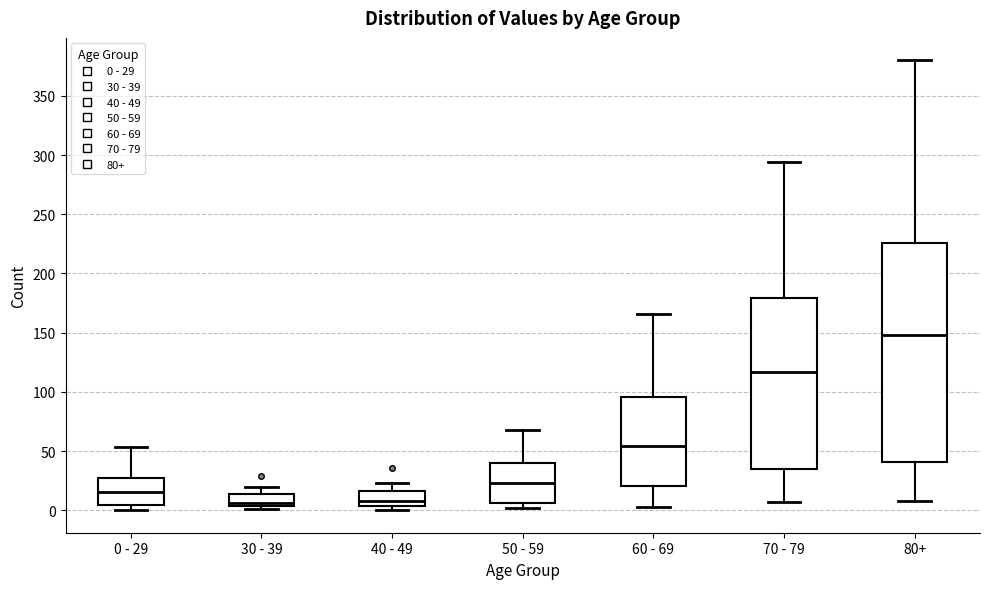

Where does the median line of the box for 0 - 29 sit on the y-axis? The values are not printed on the chart, so give them approximately, as read against the axis.

15